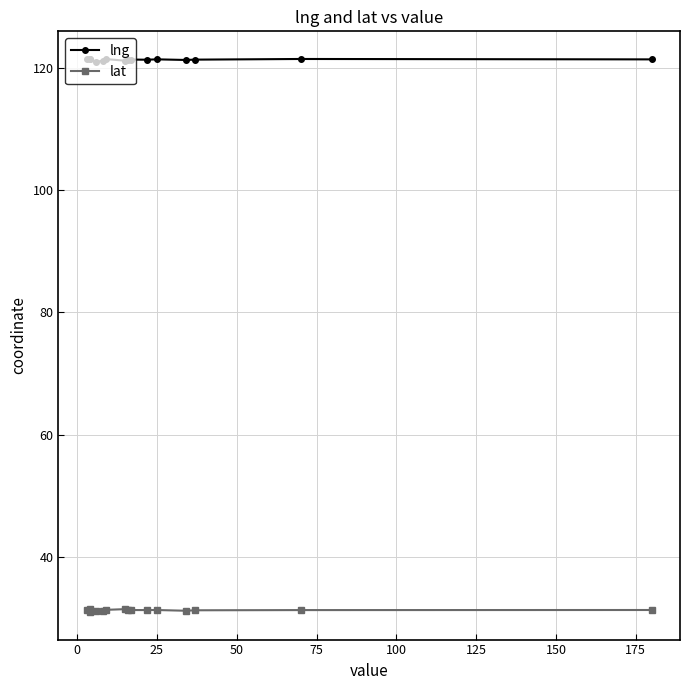

Between 75 and 175, which series saw the biggest shift?

lng